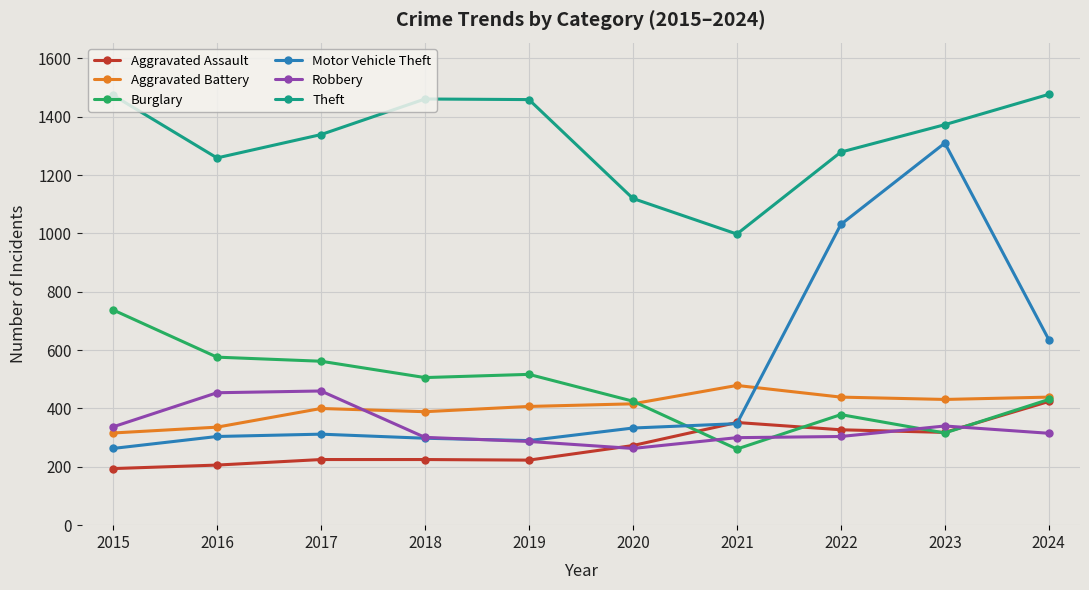

What is the difference between the maximum and second lowest values in the Motor Vehicle Theft series?

1020